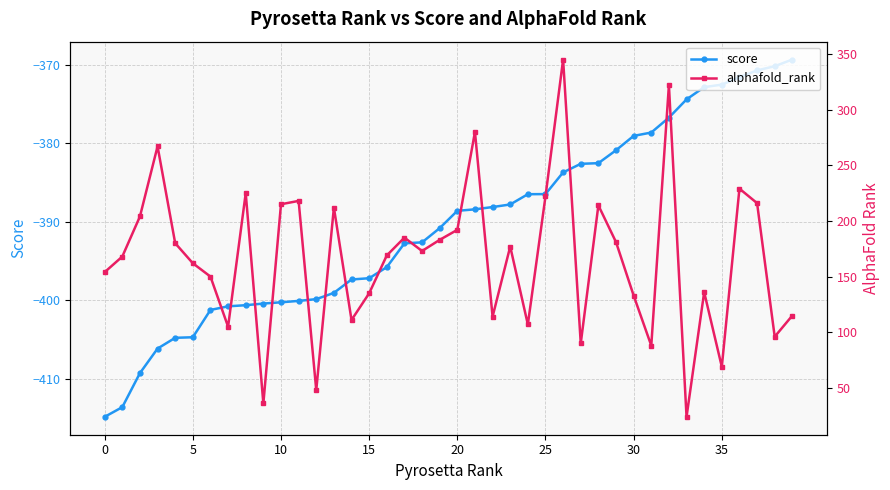

How many lines are shown in the chart?

2